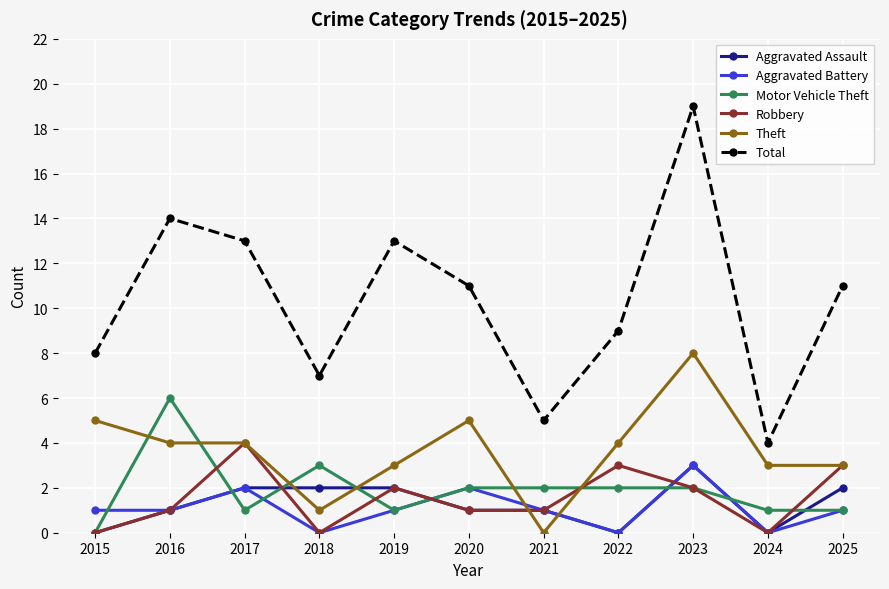

Where is the first local maximum for Motor Vehicle Theft?

2016